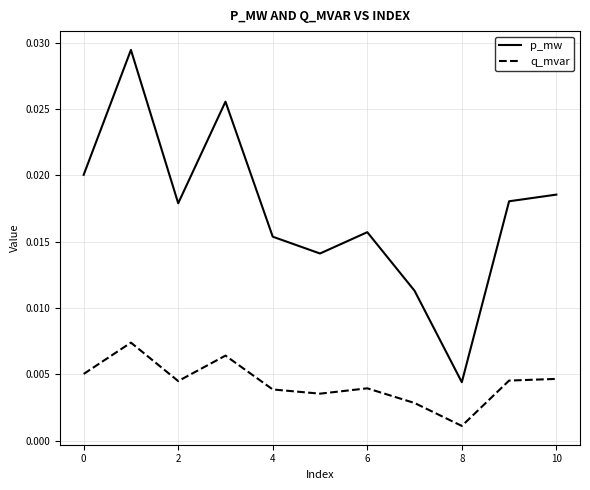

How many p_mw values are between 0 and 1?

11